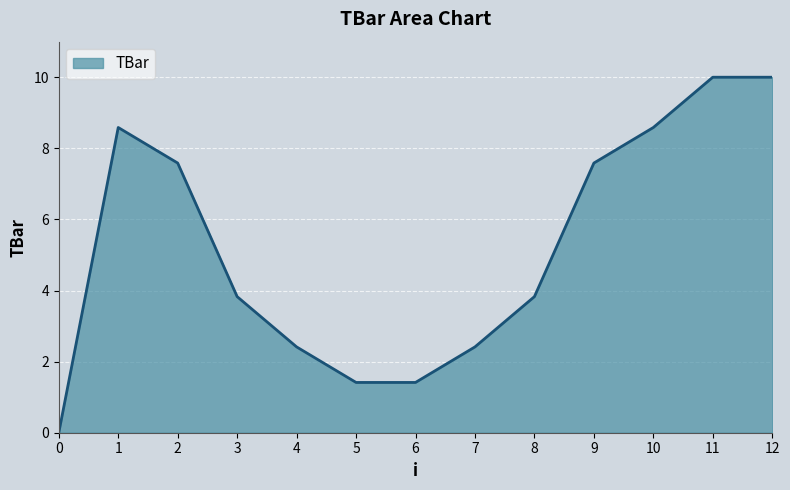

What is the difference between the maximum and minimum values?

10.0